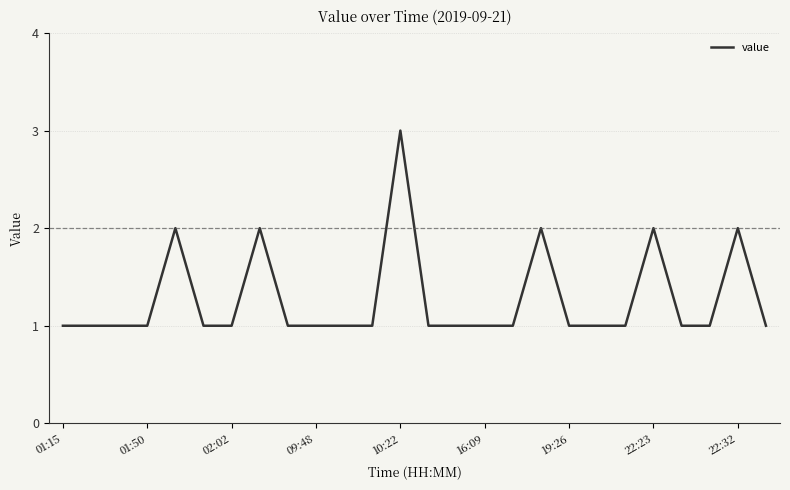

What is the maximum value shown in the chart?

3